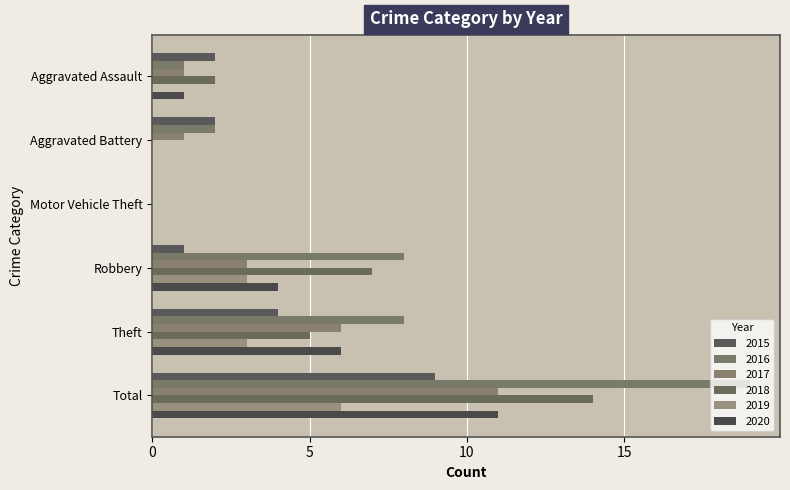

What is the total value across all series at Aggravated Assault?

7